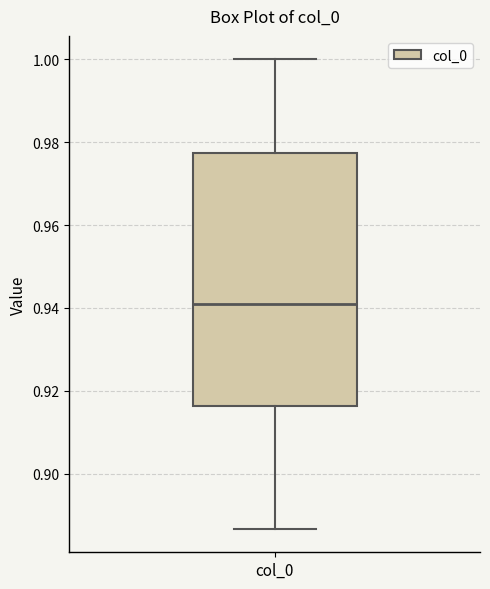

Transcribe this box plot: give where the median line is, the range the box spans, and where the two whiskers end, as read against the y-axis. The values are not printed on the chart, so give them approximately, as read against the axis.

median 0.940, box 0.916 to 0.978, whiskers 0.886 to 1.000